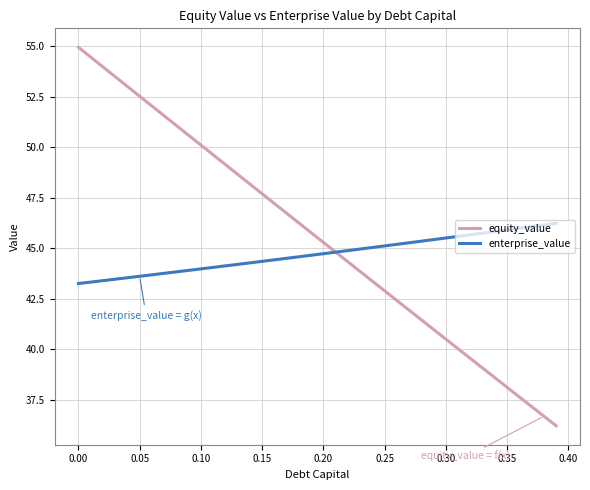

Which series has the largest total across all categories?

equity_value